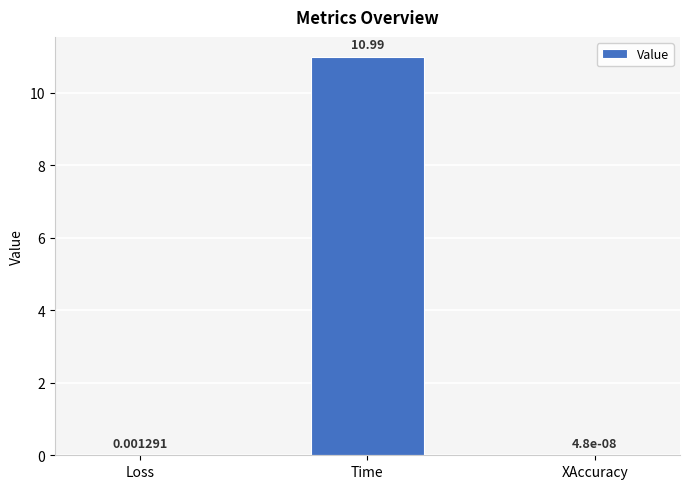

What is the sum of all values?

11.0